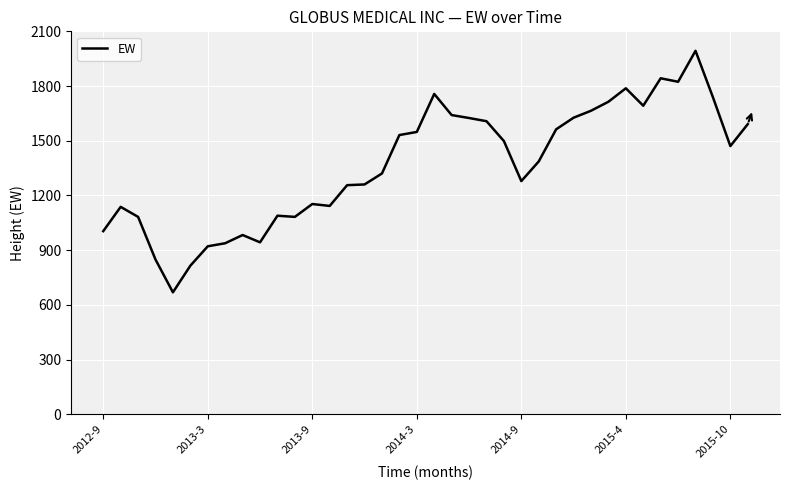

What is the average value?

1369.1